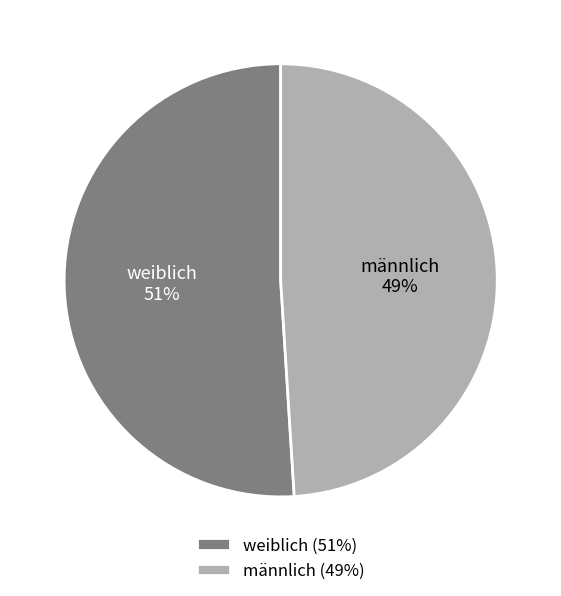

Is there a majority slice in this chart?

Yes